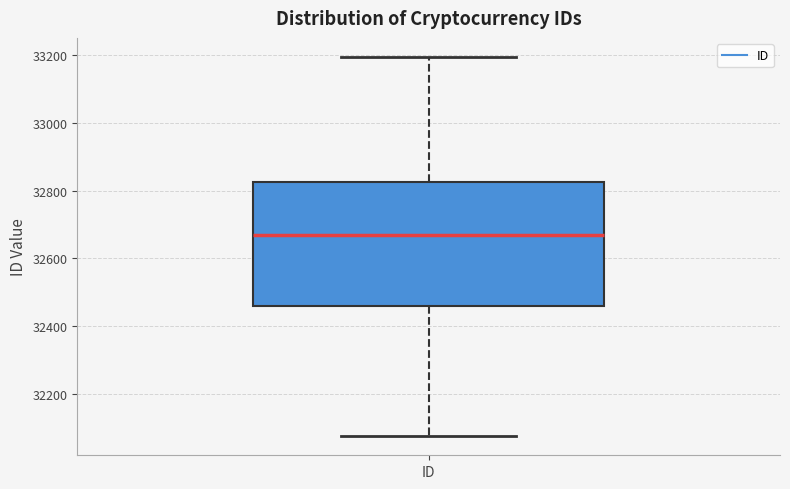

Where is the upper edge of the box for ID on the y-axis? The values are not printed on the chart, so give them approximately, as read against the axis.

32820